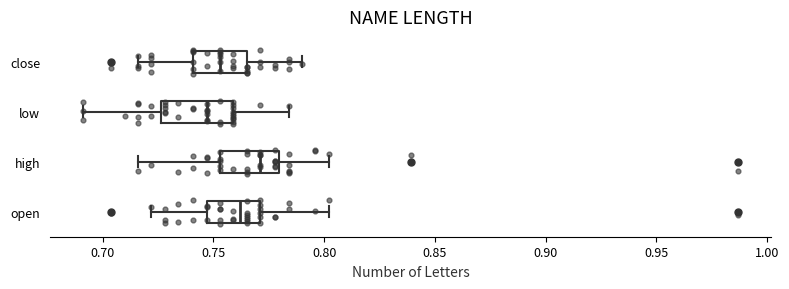

Comparing the boxes themselves (not the whiskers), which one is the widest?

low